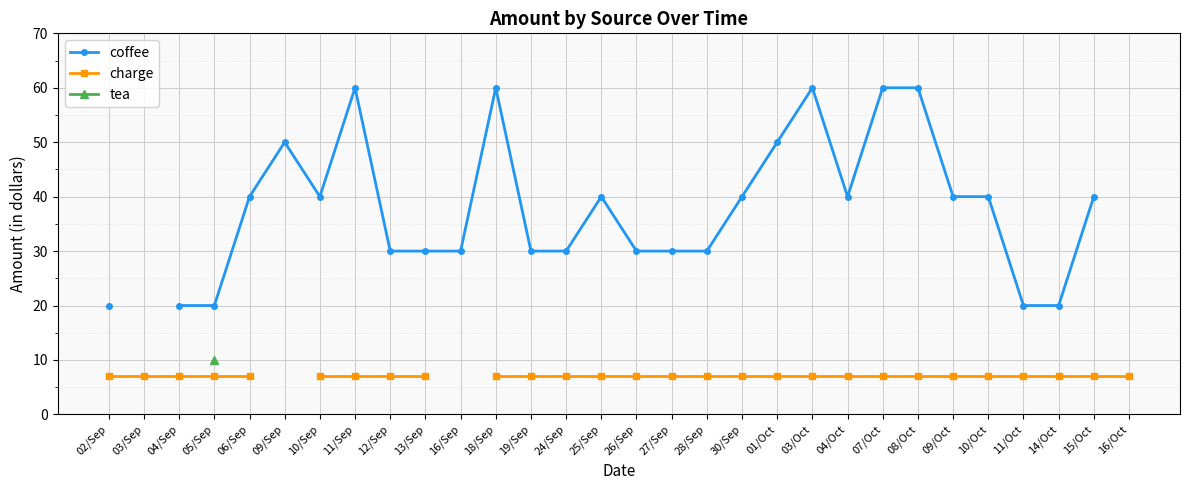

At which label does charge reach its minimum?

02/Sep